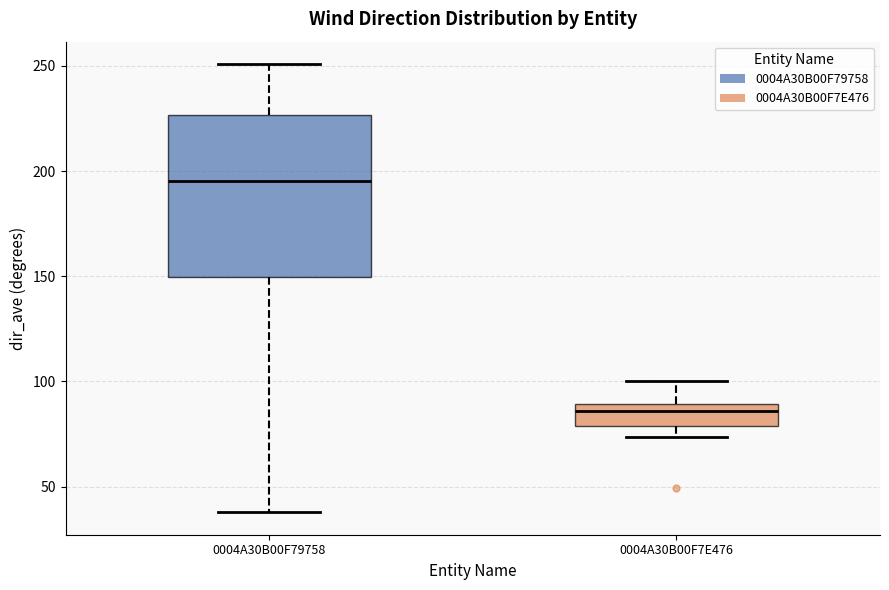

Which box is the tallest, from its lower edge to its upper edge?

0004A30B00F79758